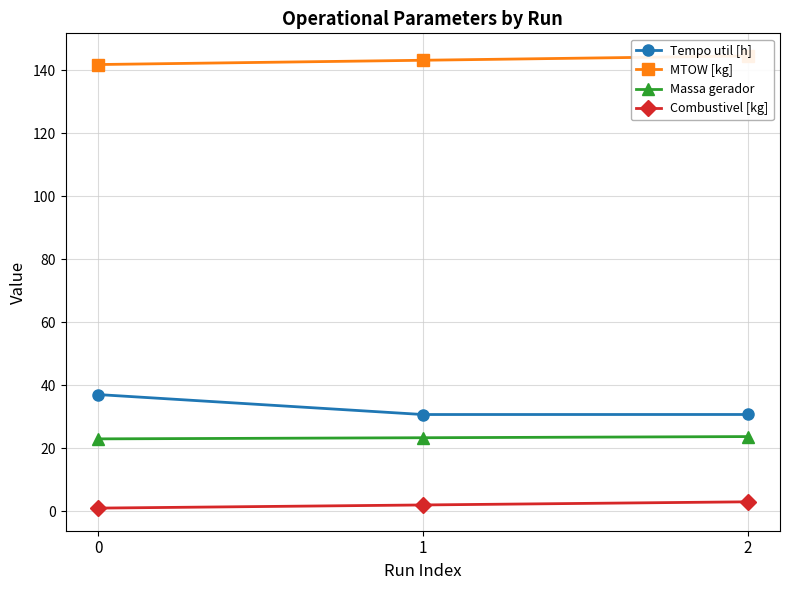

What is the lowest value of the Massa gerador series?

23.0